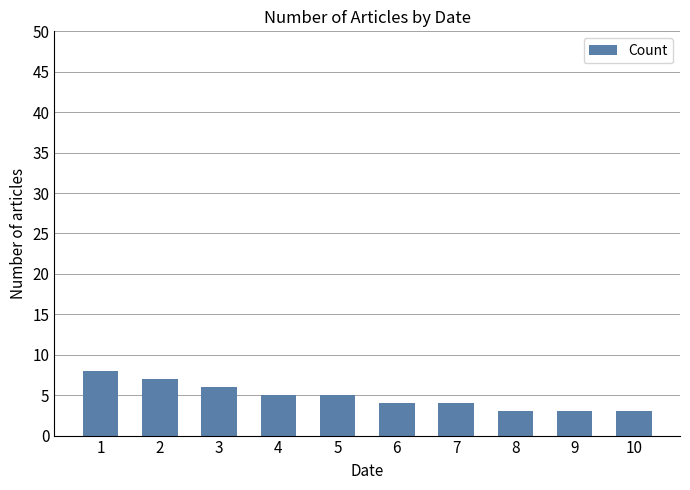

Approximately how many times larger is the value at 2 compared to 1?

0.9